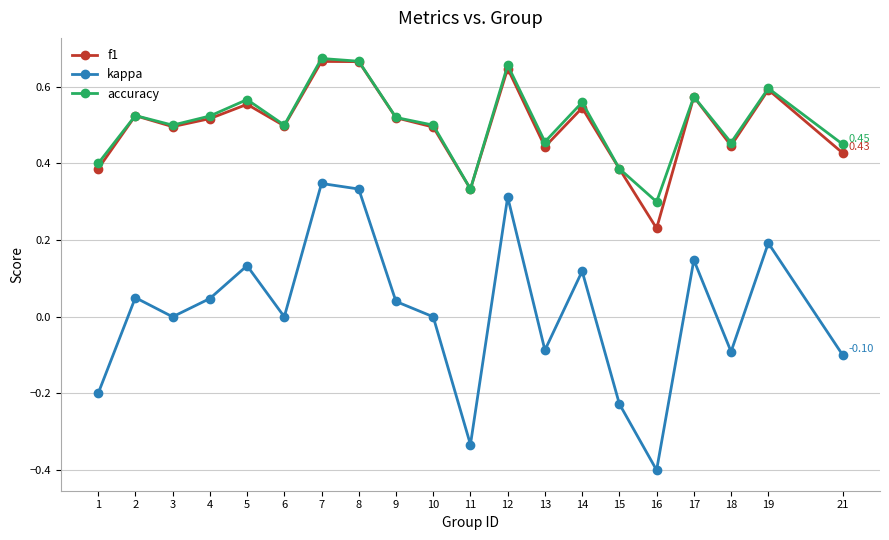

Is the value of kappa at 11 greater than the value of f1 at 8?

No